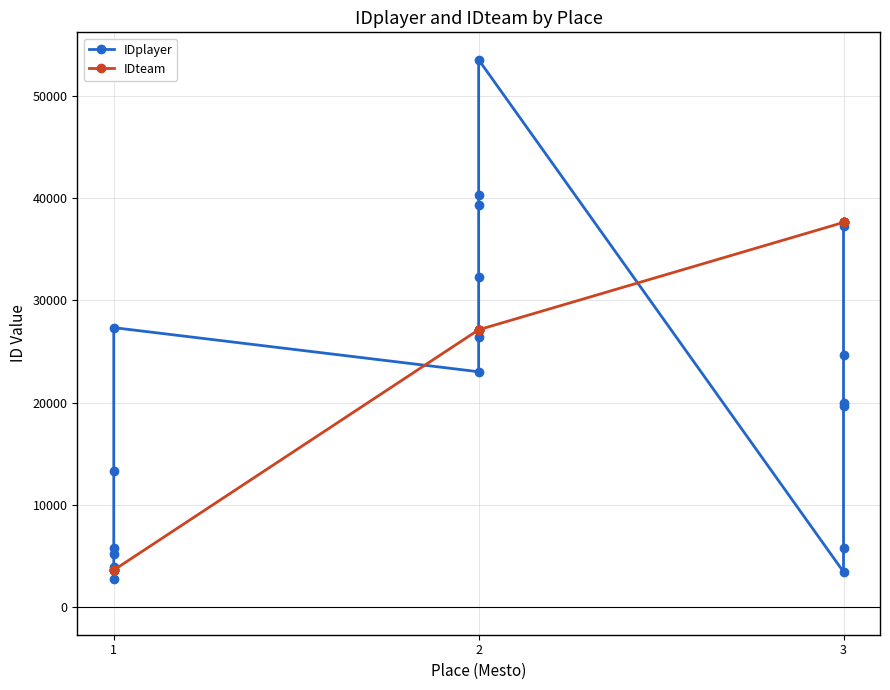

The IDteam series shows 58437 at 3. True or false?

False